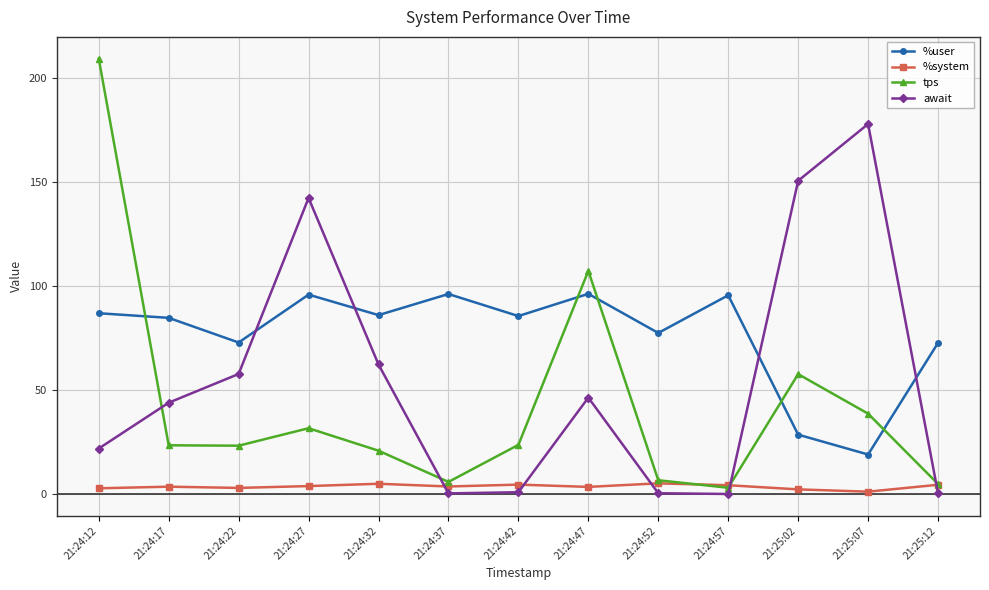

What is the highest value of the %user series?

96.2